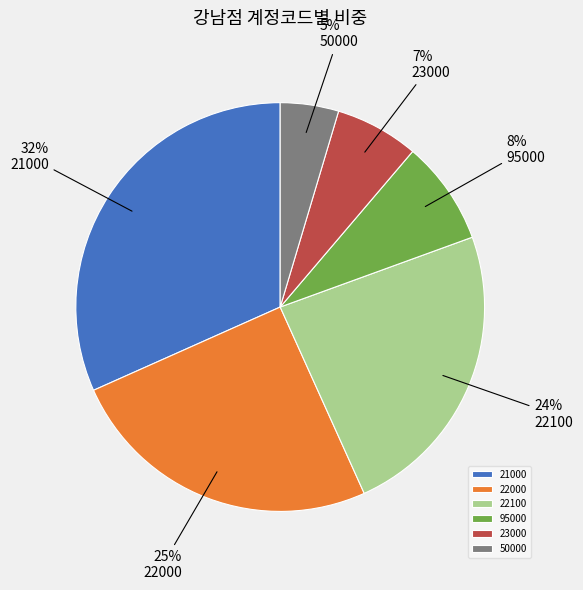

To the nearest percent, what is the difference between the largest and smallest slice percentages?

27%